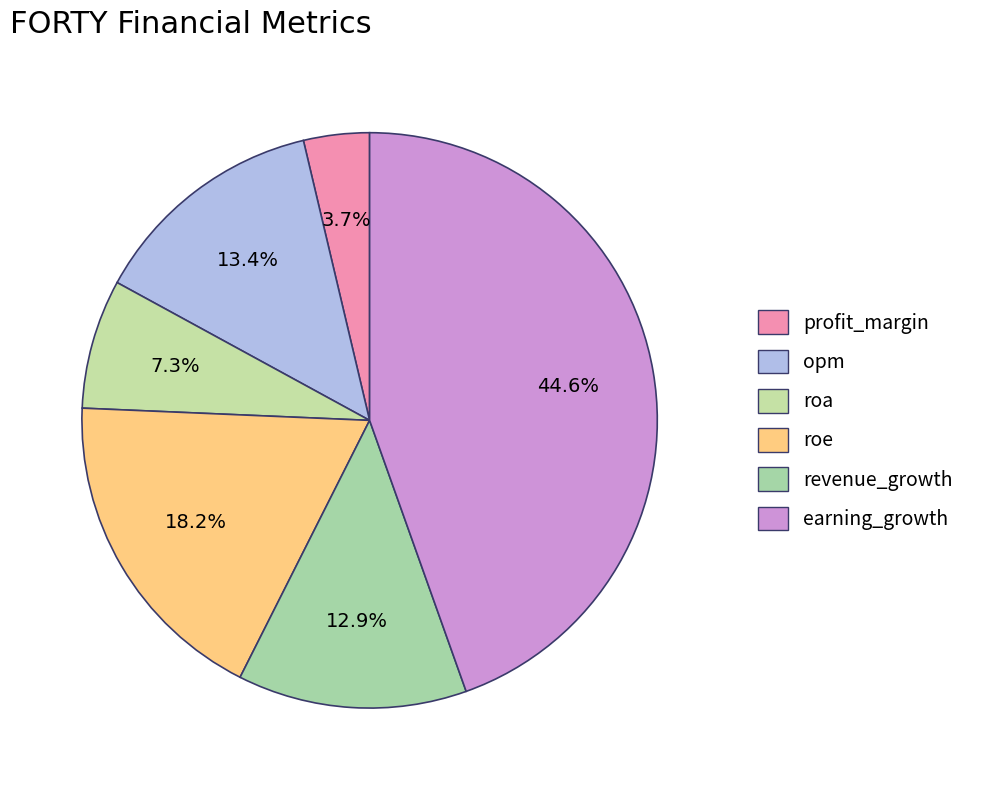

To the nearest percent, what portion does opm represent?

13%